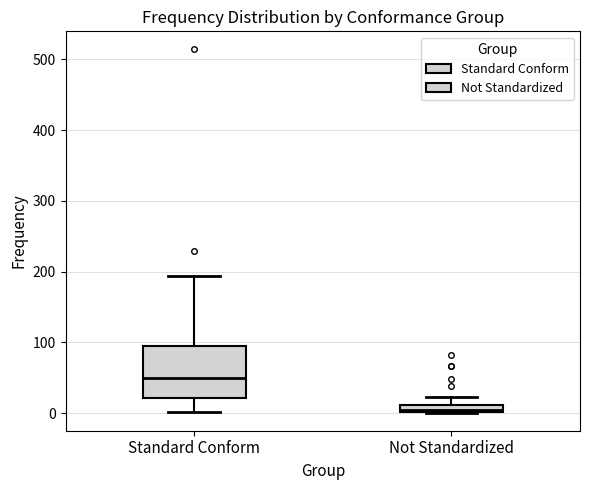

Which box is the tallest, from its lower edge to its upper edge?

Standard Conform